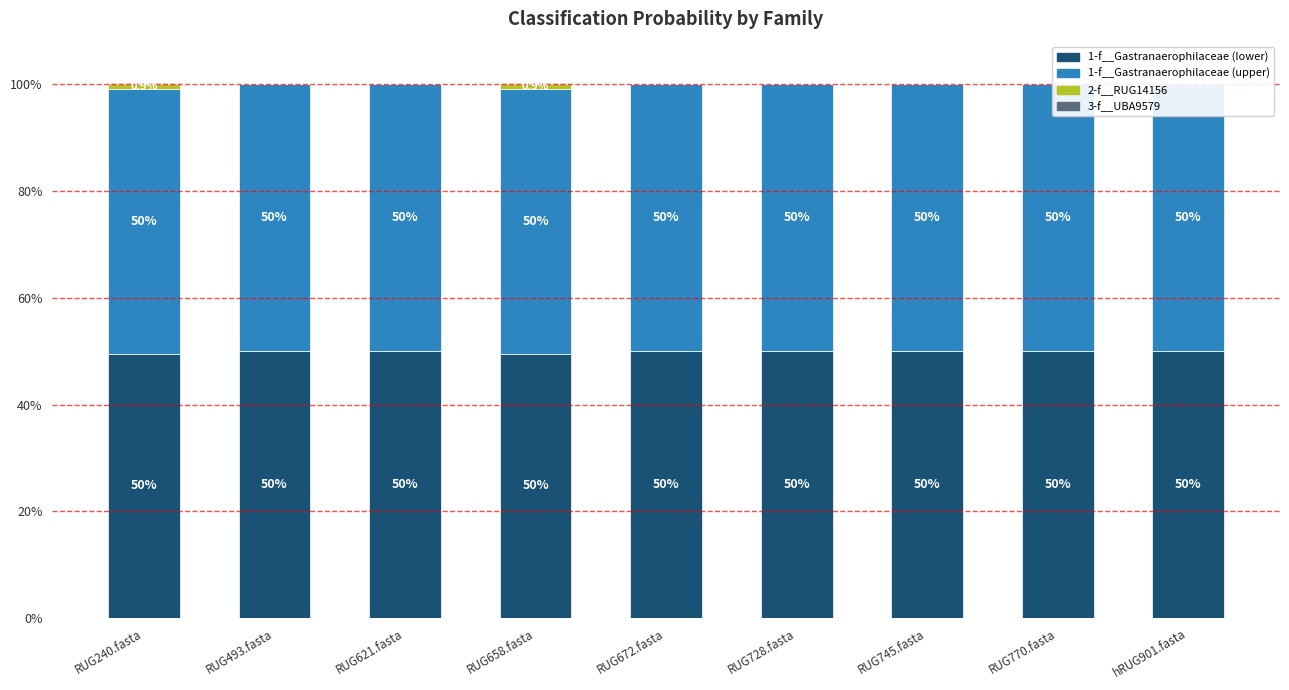

How many bars are there in total?

36